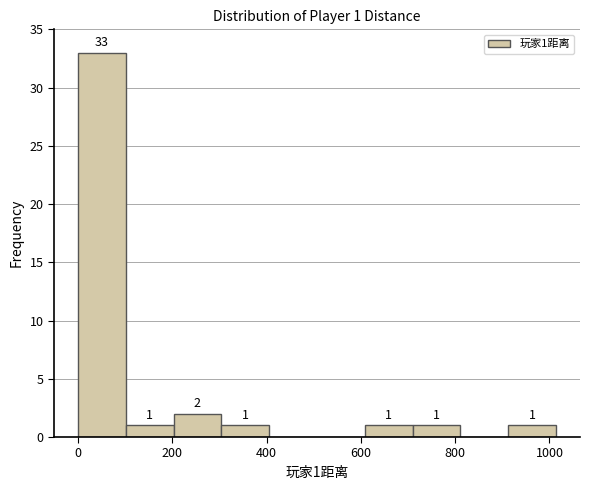

Over which range of the x-axis is the bar tallest?

0 to 100